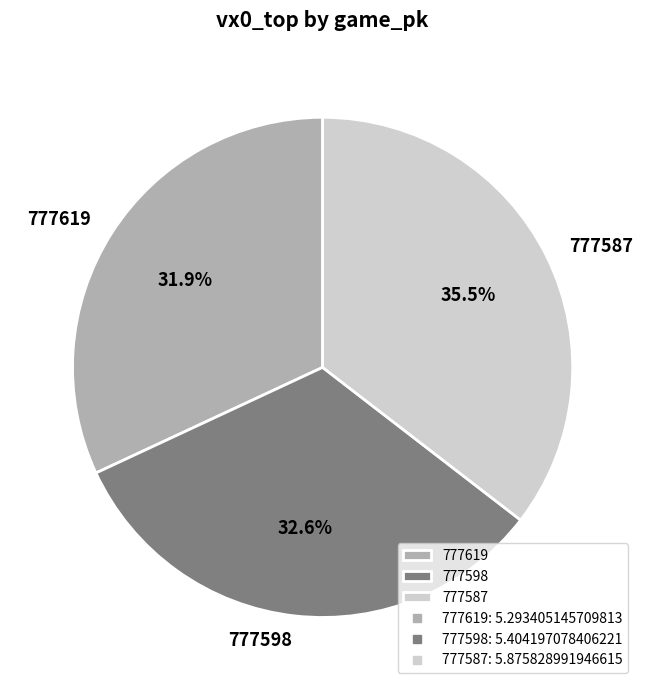

What is the ratio of the value at 777619 to the value at 777587?

0.9